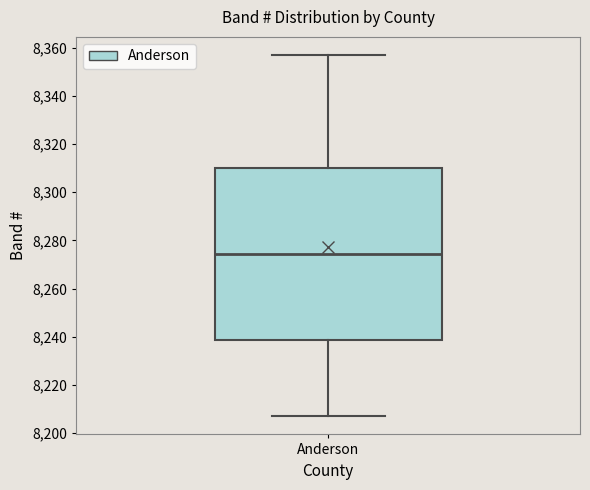

Read this box plot against the y-axis: the position of the median line, the range covered by the box, and the ends of both whiskers. The values are not printed on the chart, so give them approximately, as read against the axis.

median 8274, box 8238 to 8310, whiskers 8208 to 8358